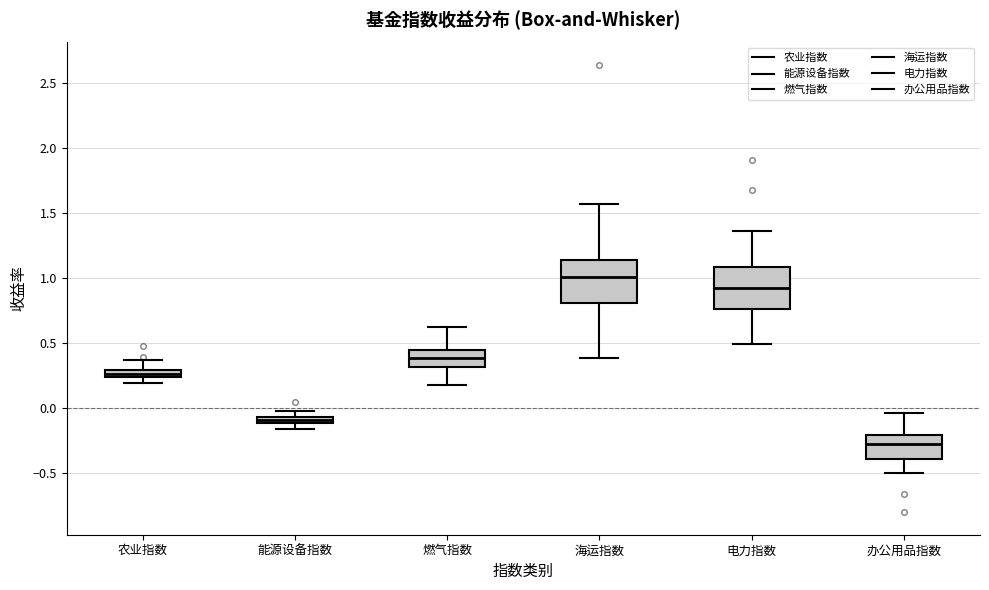

Which box's median line is the highest?

海运指数